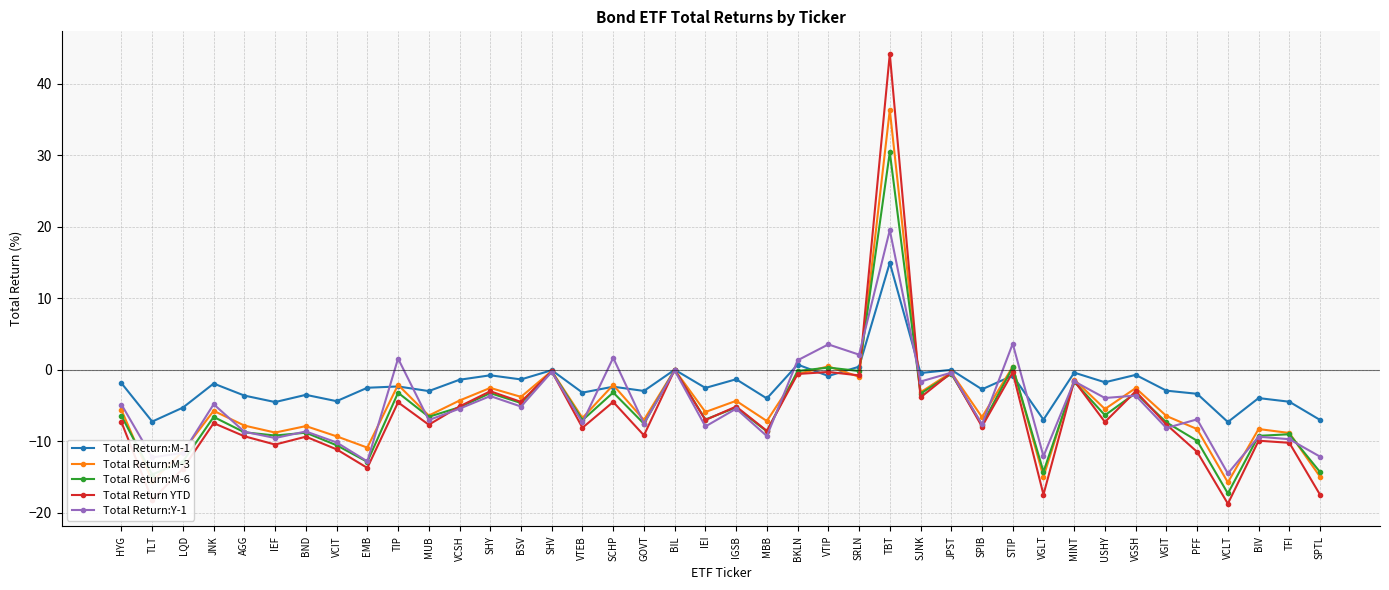

What is the label of the 12th point from the left?

VCSH